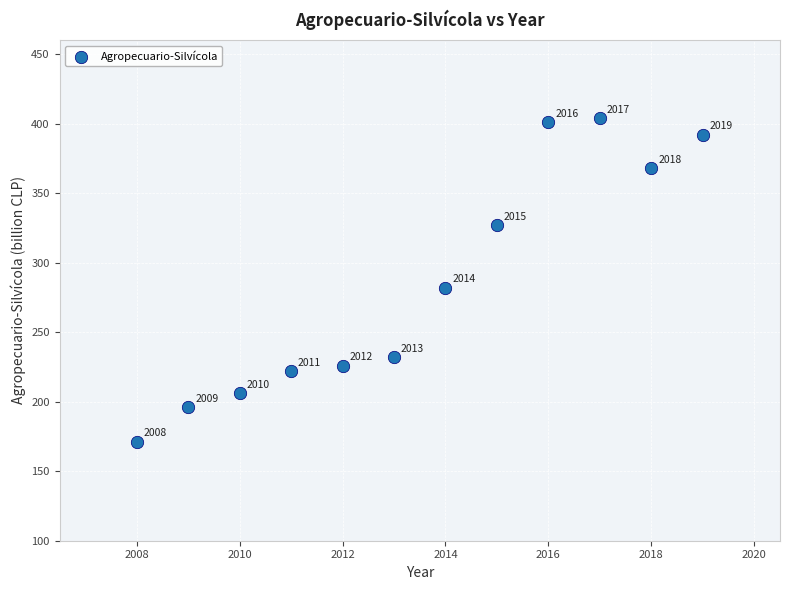

What Y value in the scatter plot is closest to 287?

282